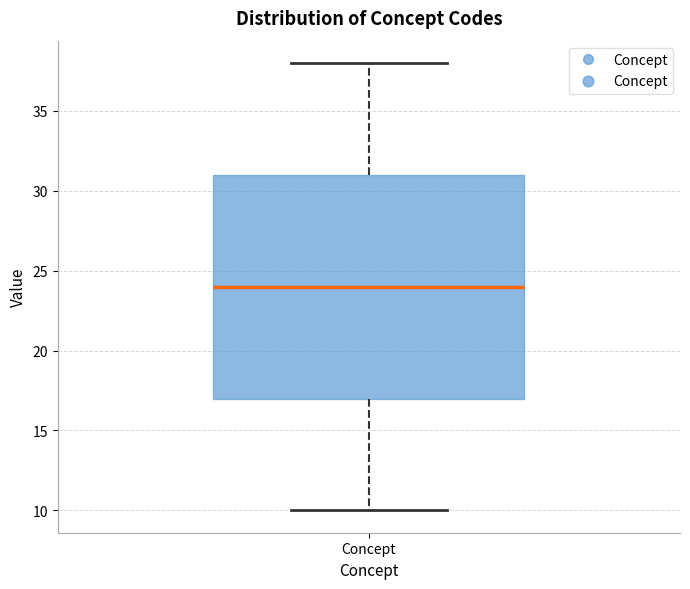

Transcribe this box plot: give where the median line is, the range the box spans, and where the two whiskers end, as read against the y-axis. The values are not printed on the chart, so give them approximately, as read against the axis.

median 24, box 17 to 31, whiskers 10 to 38